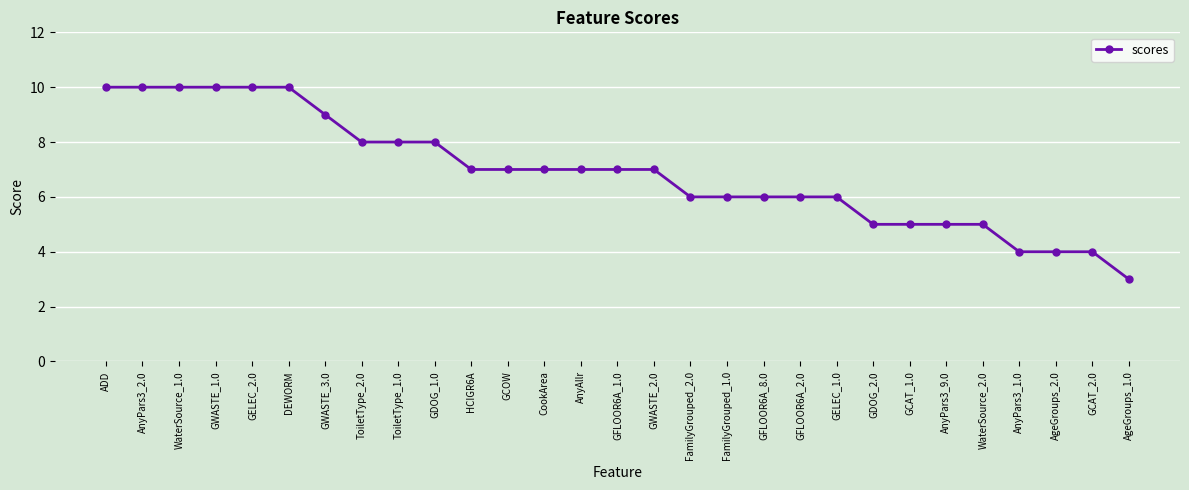

Reading left to right, transcribe all the data shown in this chart.

10	10	10	10	10	10	9	8	8	8	7	7	7	7	7	7	6	6	6	6	6	5	5	5	5	4	4	4	3